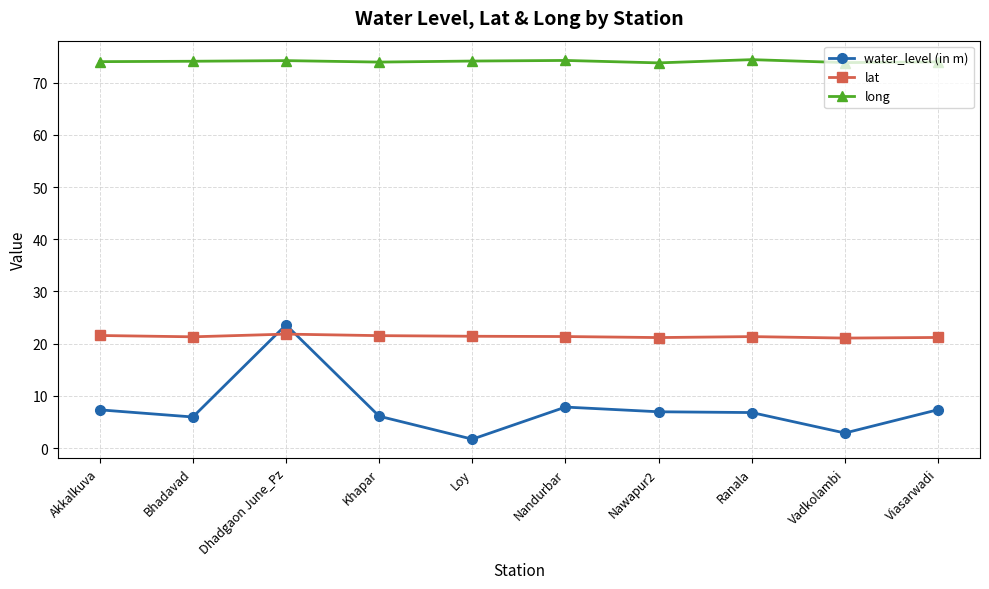

At how many categories does at least one series exceed 65?

10